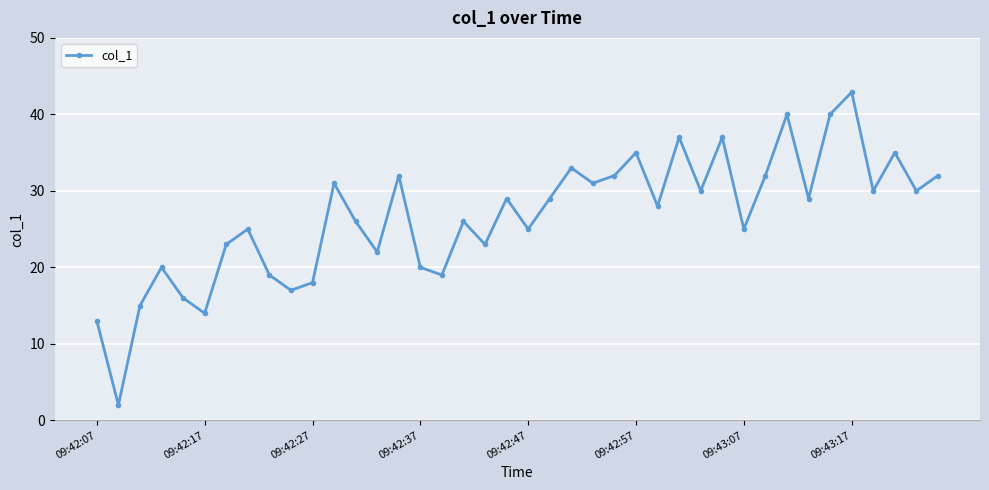

What is the value of the 10th point from the left?

17.0